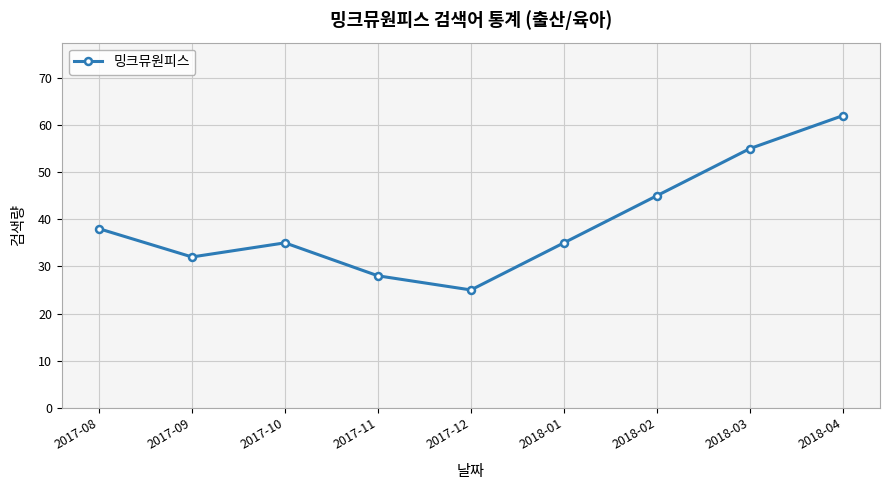

How many lines are shown in the chart?

1